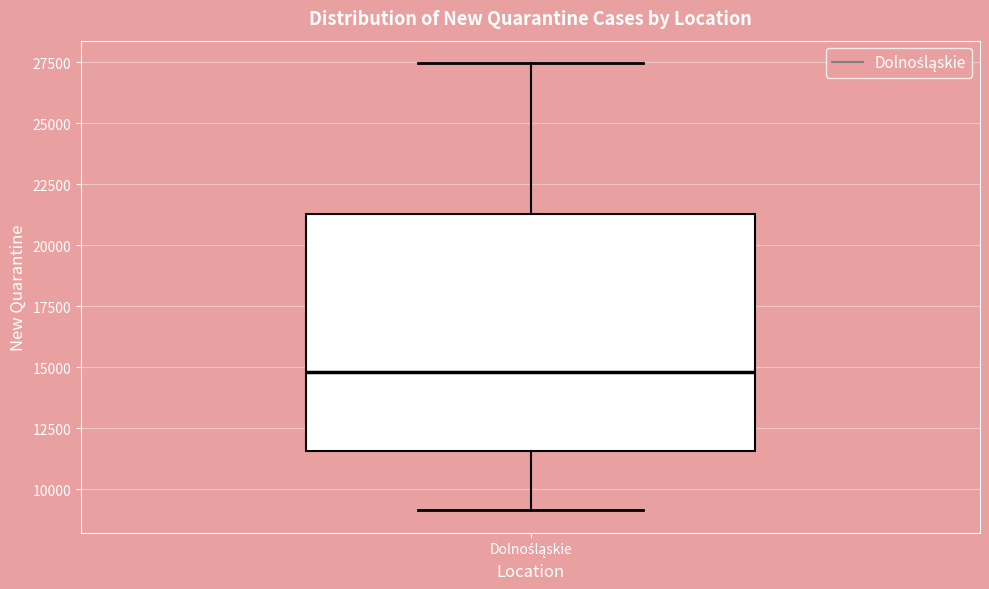

Transcribe this box plot: give where the median line is, the range the box spans, and where the two whiskers end, as read against the y-axis. The values are not printed on the chart, so give them approximately, as read against the axis.

median 15000, box 11500 to 21500, whiskers 9000 to 27500